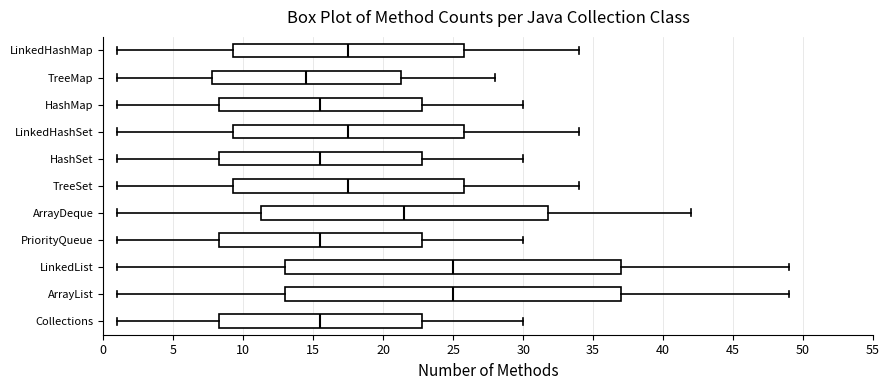

Where does the left whisker of the box for HashSet end on the x-axis? The values are not printed on the chart, so give them approximately, as read against the axis.

1.0